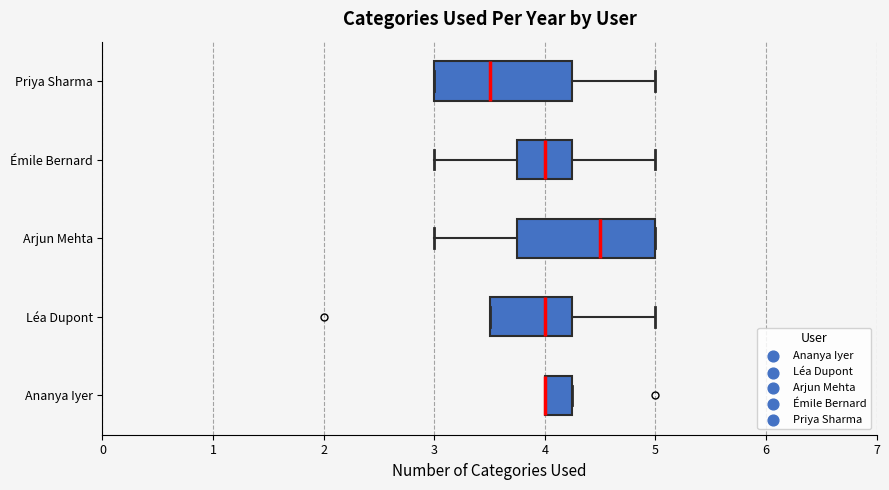

Reading bottom to top, transcribe this box plot: for each box, give where its median line is, the range the box spans, and where its two whiskers end, as read against the x-axis. The values are not printed on the chart, so give them approximately, as read against the axis.

Ananya Iyer: median 4.0 (drawn on the box's left edge), box 4.0 to 4.3, whiskers 4.0 to 4.3
Léa Dupont: median 4.0, box 3.5 to 4.3, whiskers 3.5 to 5.0
Arjun Mehta: median 4.5, box 3.8 to 5.0, whiskers 3.0 to 5.0
Émile Bernard: median 4.0, box 3.8 to 4.3, whiskers 3.0 to 5.0
Priya Sharma: median 3.5, box 3.0 to 4.3, whiskers 3.0 to 5.0